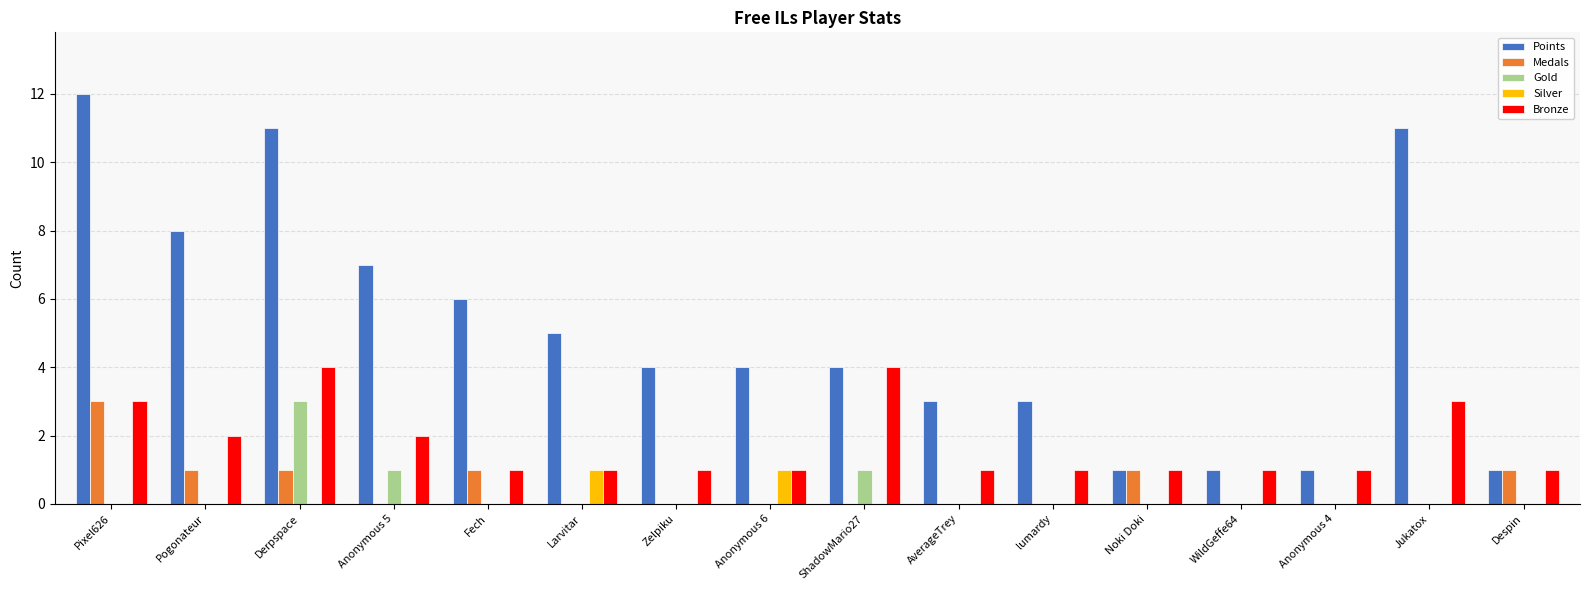

Which category has the highest value across all series?

Pixel626